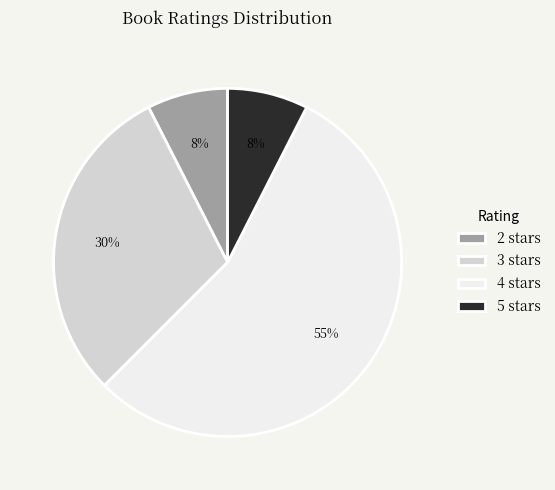

True or false: 3 stars accounts for 44% of the total.

False